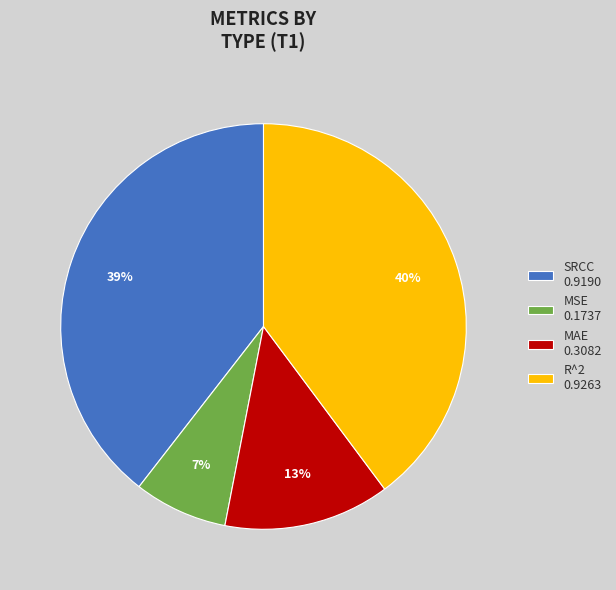

Is the sum of R^2 0.9263 and SRCC 0.9190 greater than half?

Yes